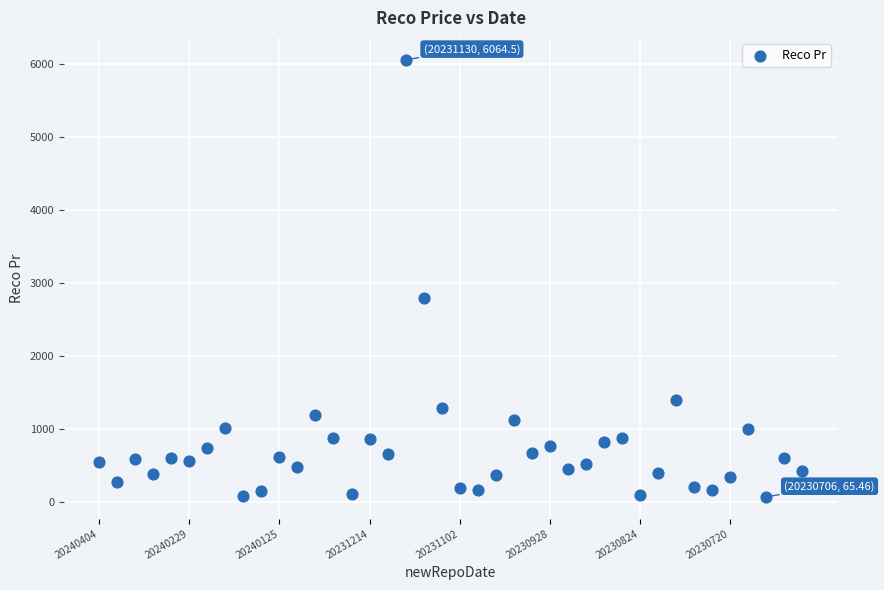

What is the range of Y values (max minus min)?

5999.0